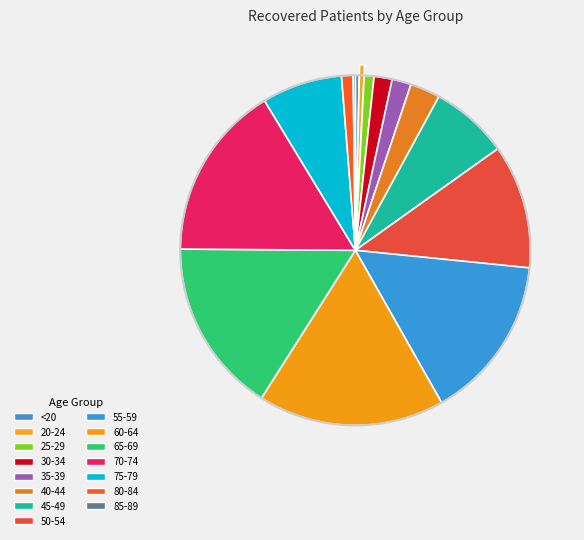

To the nearest percent, what is the average slice percentage?

7%